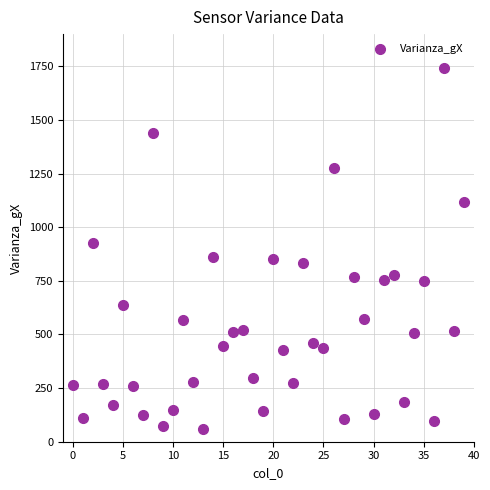

What is the range of Y values (max minus min)?

1682.4